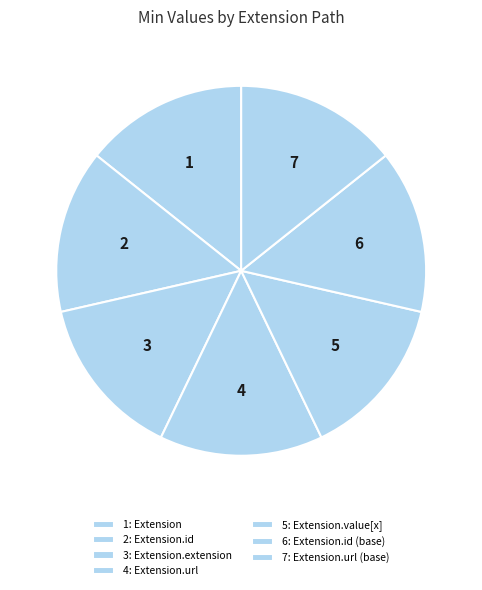

How many slices are in this pie chart?

7